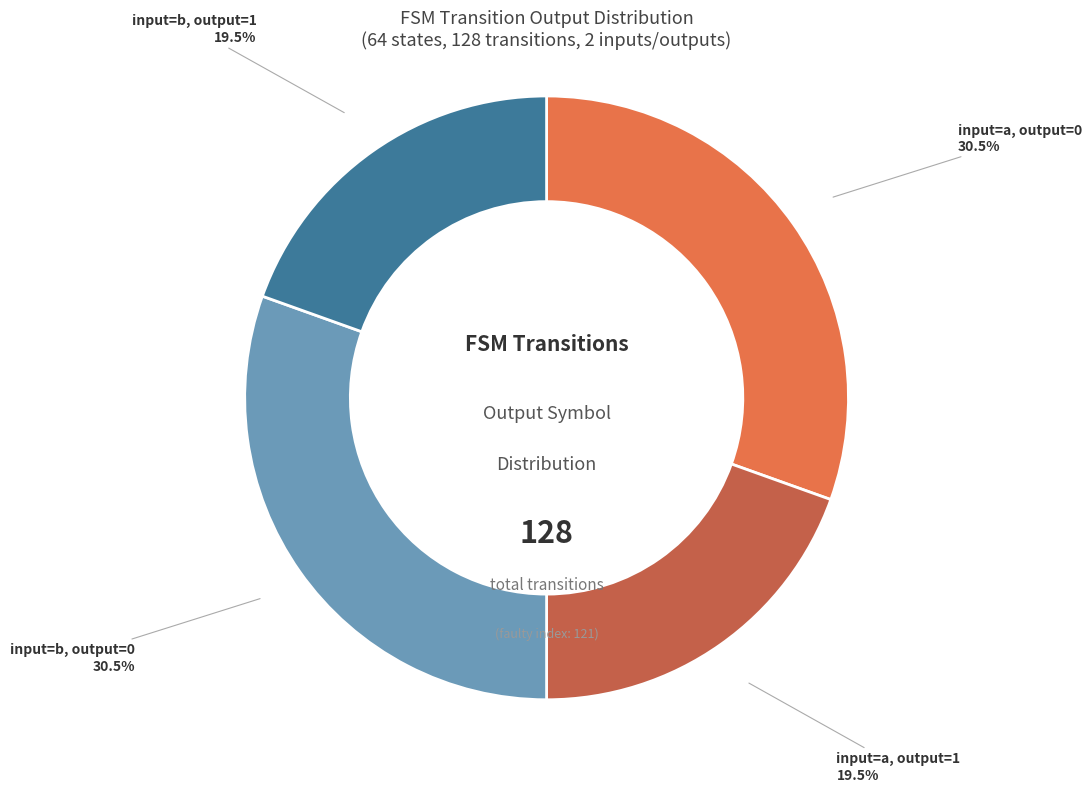

Is there a majority slice in this chart?

No